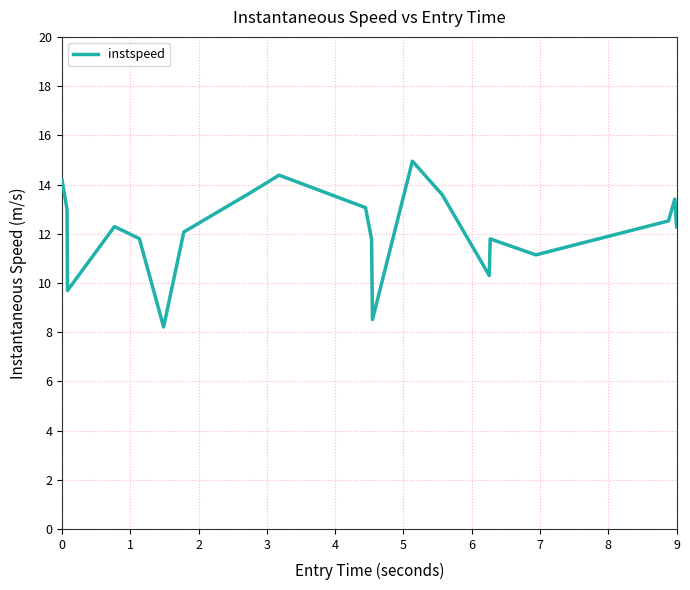

What is the difference between the maximum and minimum values?

6.7